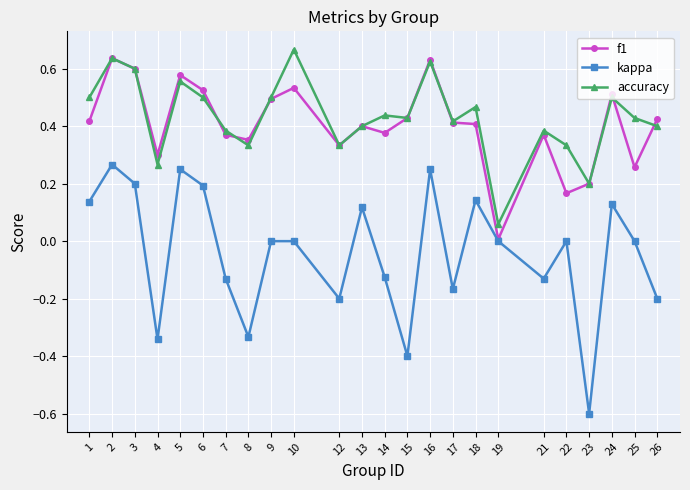

True or false: kappa and accuracy intersect in this chart.

False